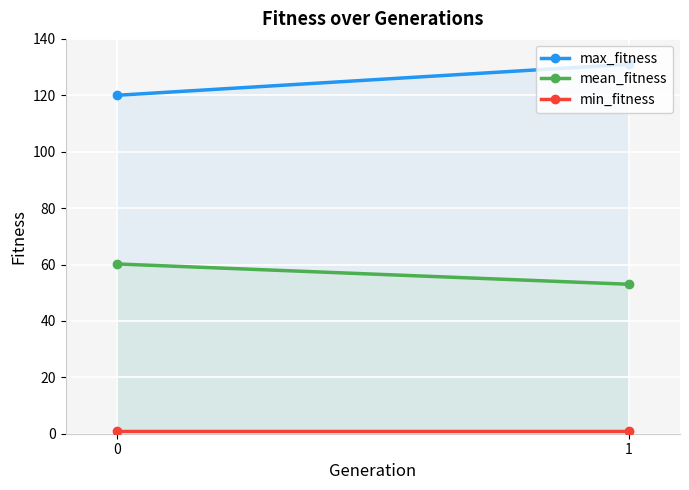

Which category has the highest value across all series?

1